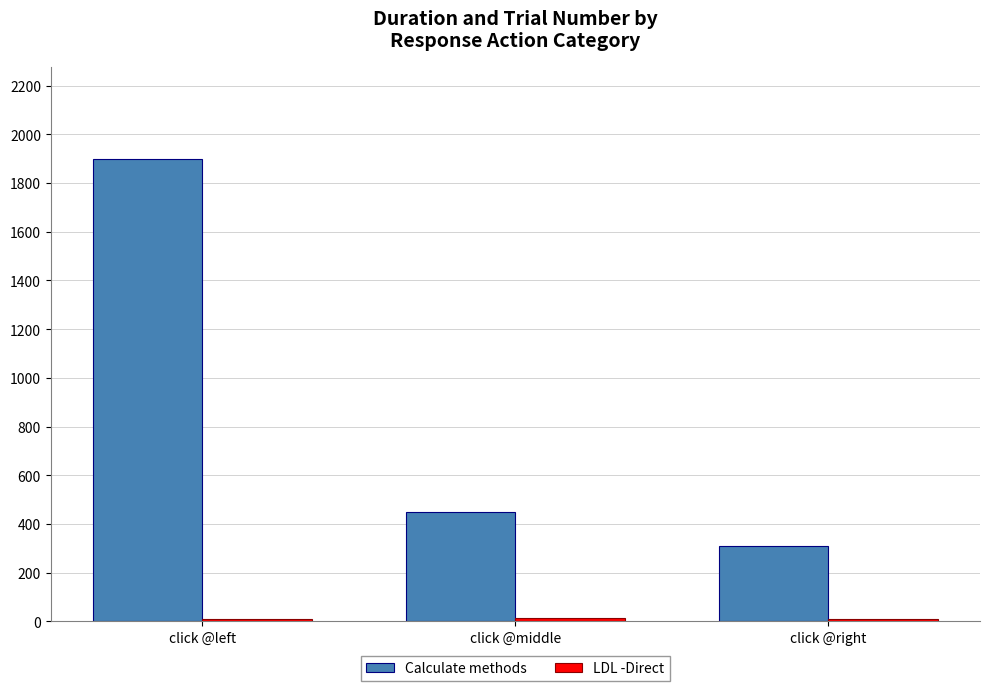

Which category has the lowest value in the Calculate methods series?

click @right